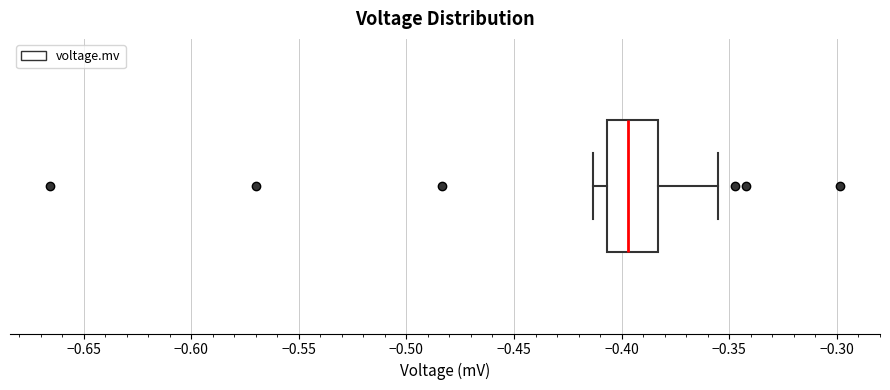

Where does the left whisker of the box end on the x-axis? The values are not printed on the chart, so give them approximately, as read against the axis.

-0.415